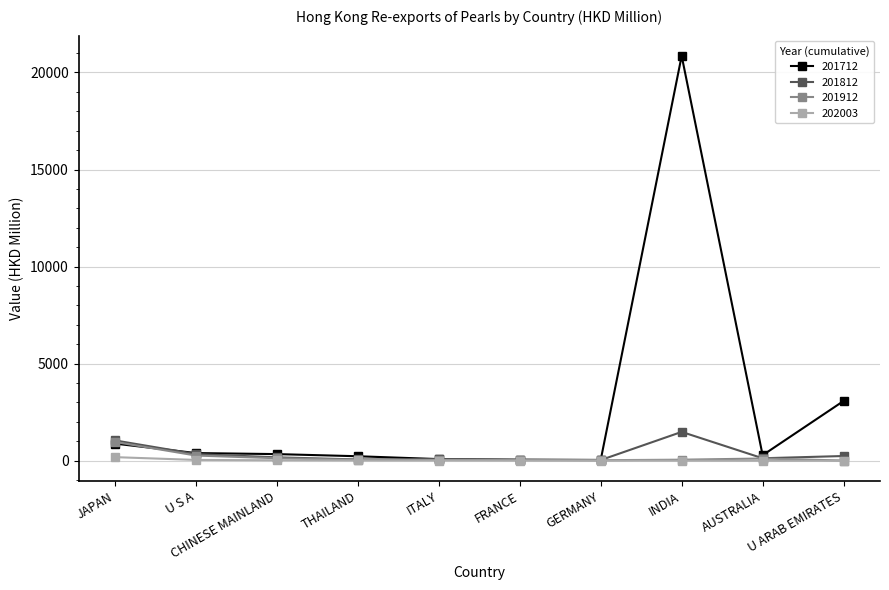

How many values in the 201912 series are below 53?

5